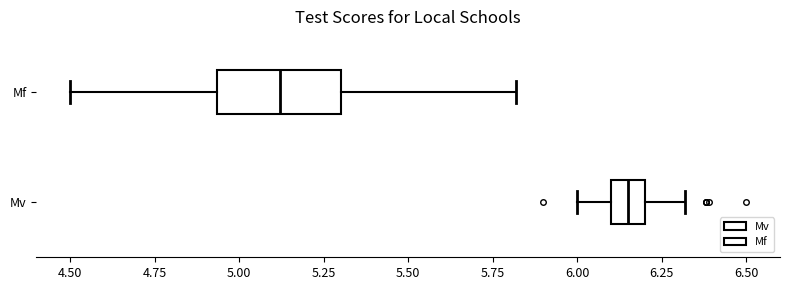

Which box has the furthest to the right median line?

Mv